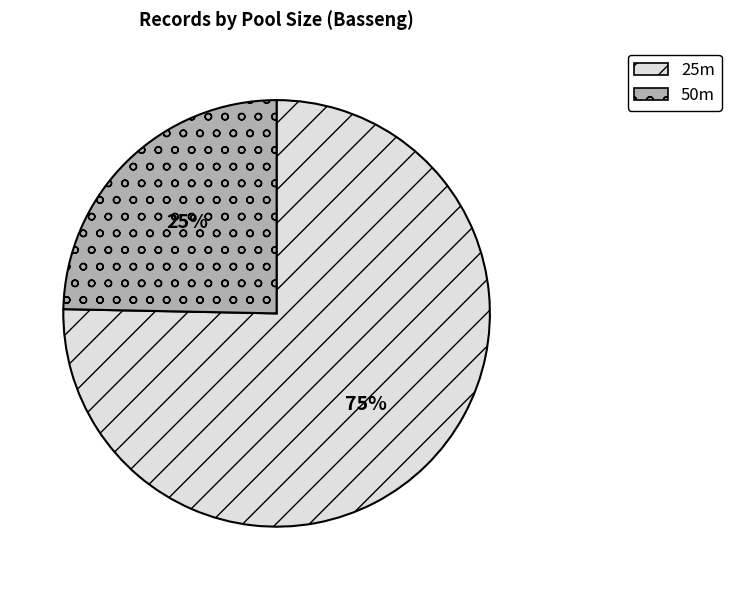

Count the number of slices in the pie.

2